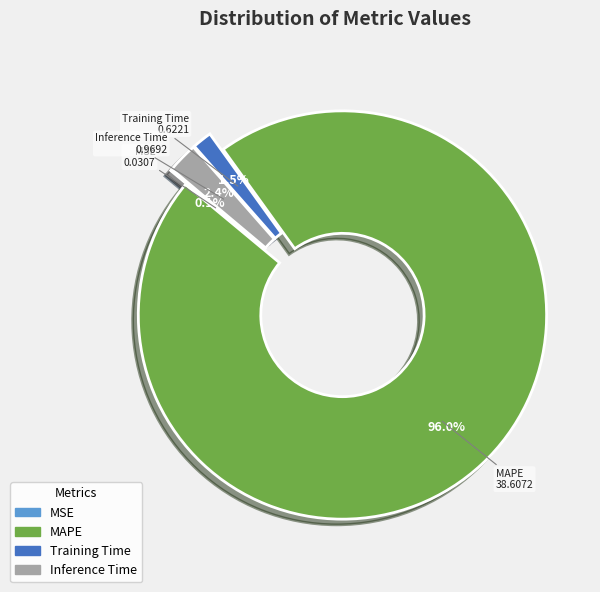

What portion of the pie excludes Inference Time?

97.6%